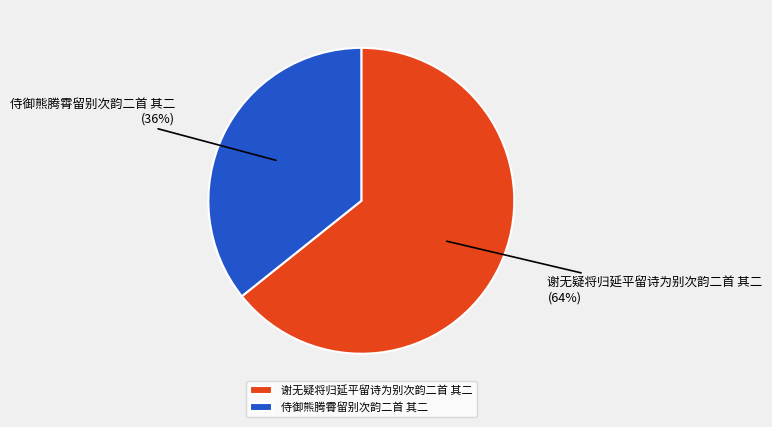

To the nearest percent, what is the combined percentage of 谢无疑将归延平留诗为别次韵二首 其二 and 侍御熊腾霄留别次韵二首 其二?

100%